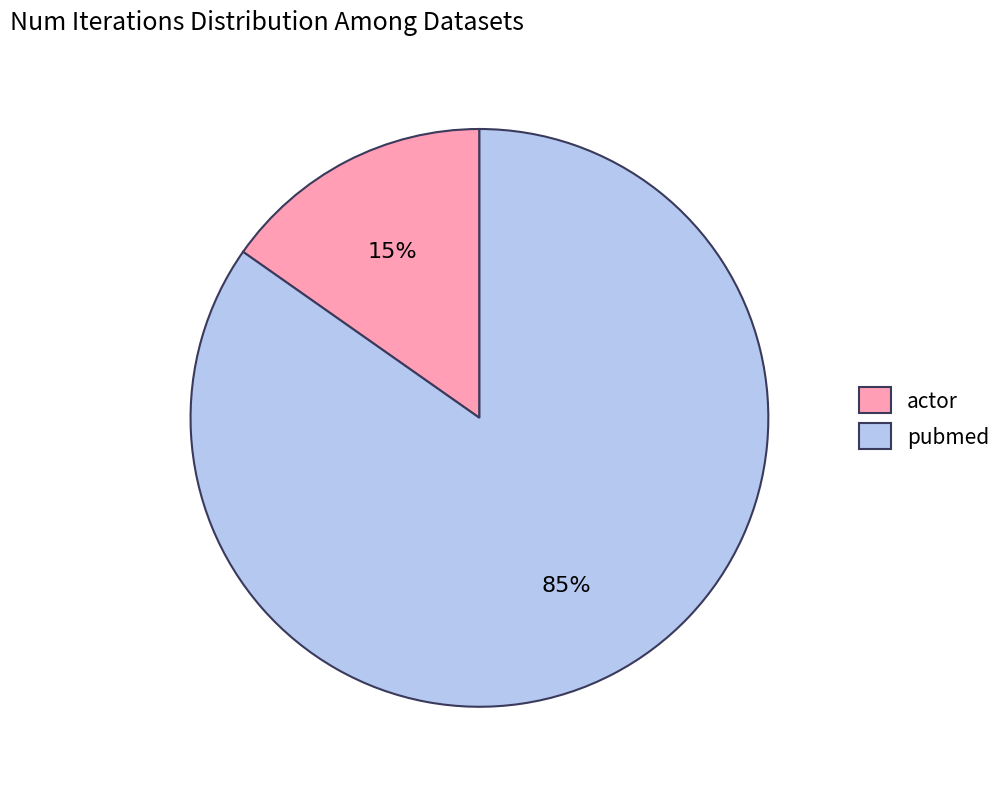

Is the sum of pubmed and actor greater than half?

Yes